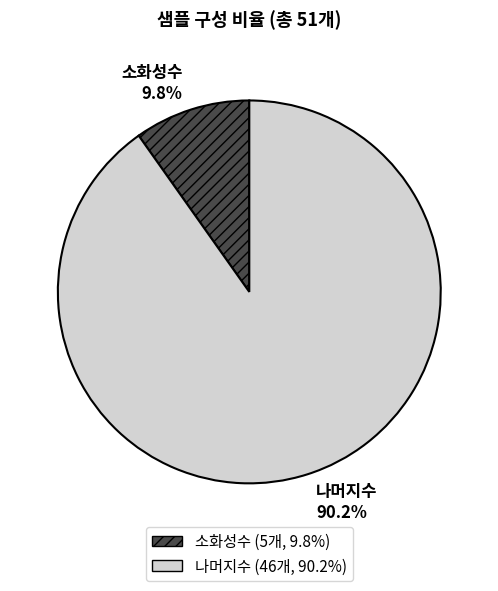

What is the majority slice?

나머지수